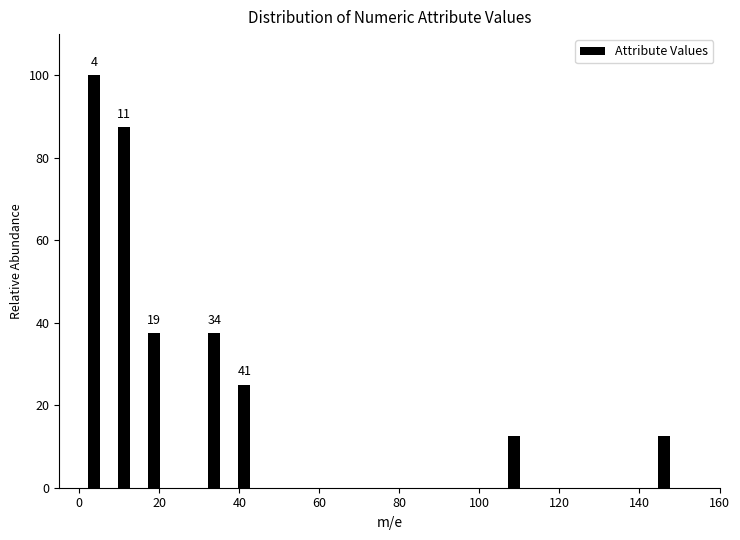

Read against the x-axis, roughly where is the centre of the tallest bar?

4